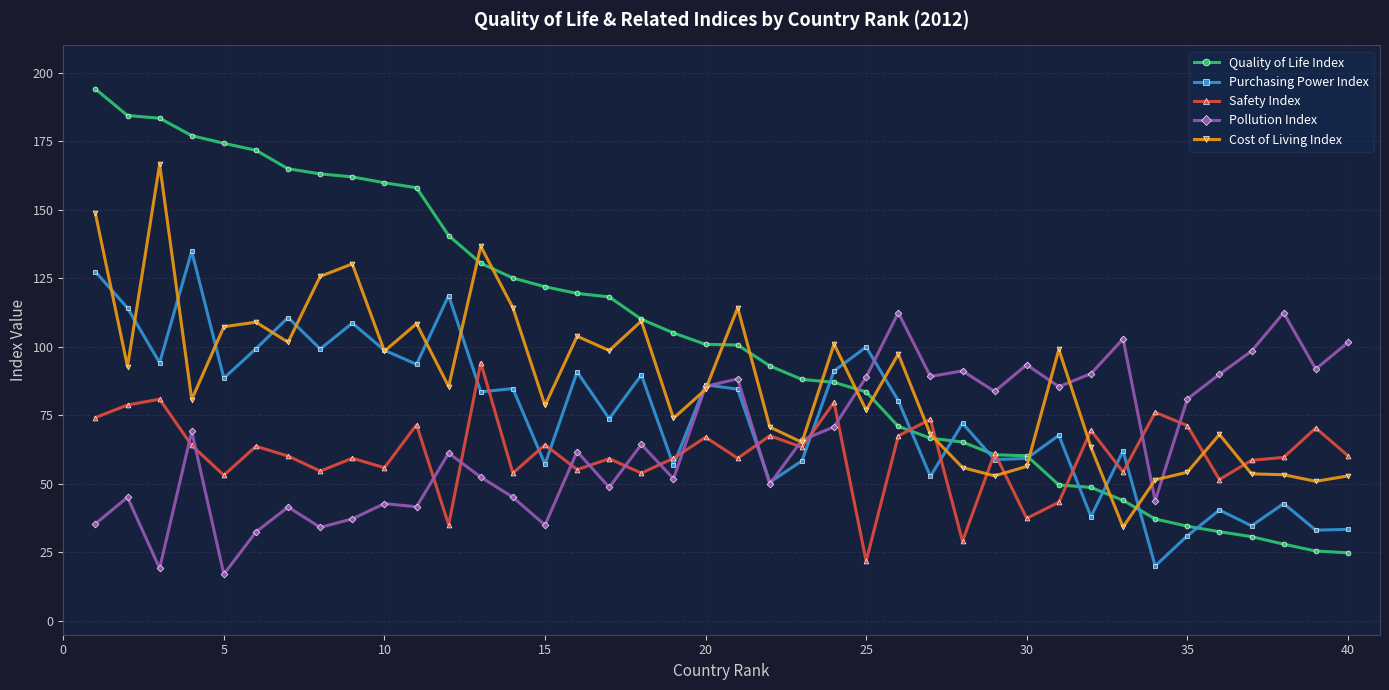

In Cost of Living Index, how many points are lower than both neighbors (excluding endpoints)?

13